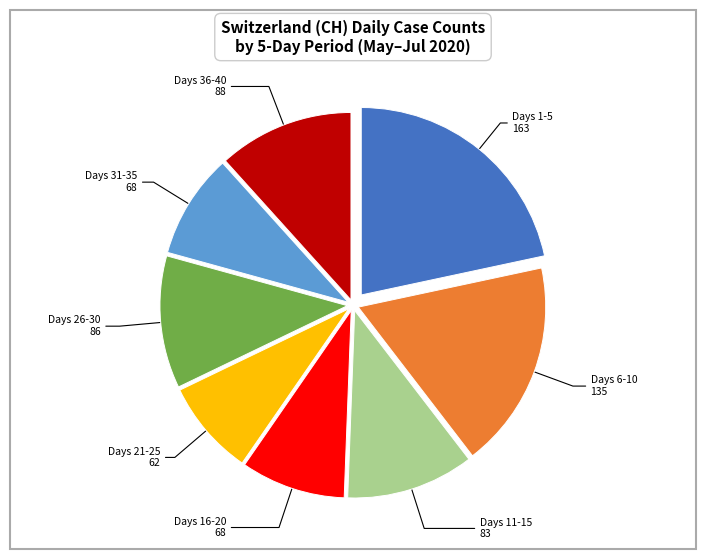

True or false: Days 1-5 accounts for 16% of the total.

False